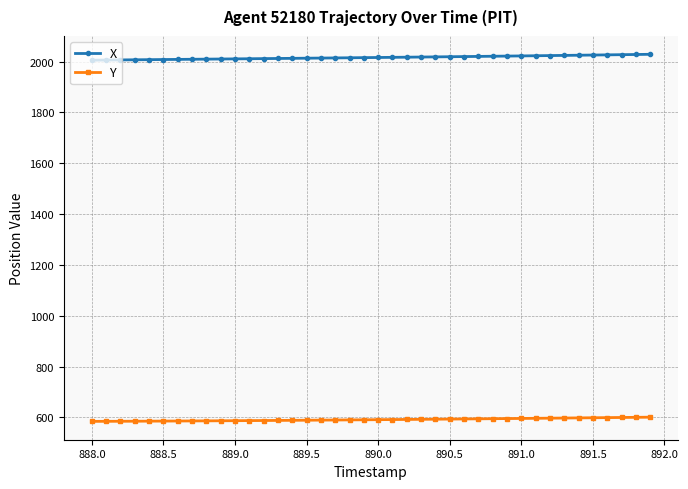

Which series has the largest total across all categories?

X